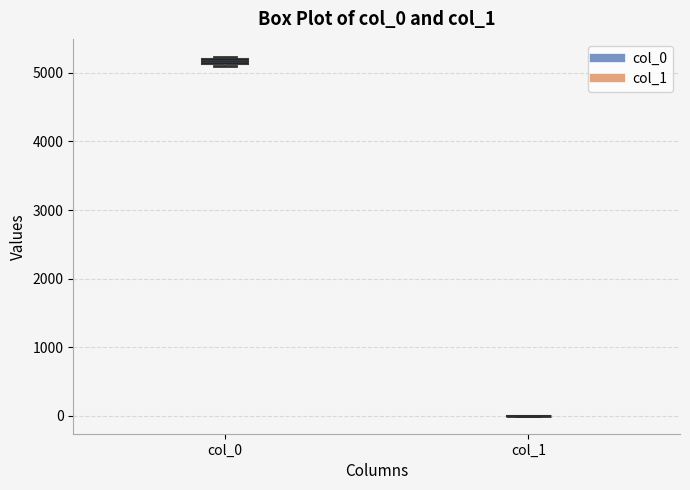

Where is the upper edge of the box for col_0 on the y-axis? The values are not printed on the chart, so give them approximately, as read against the axis.

5200